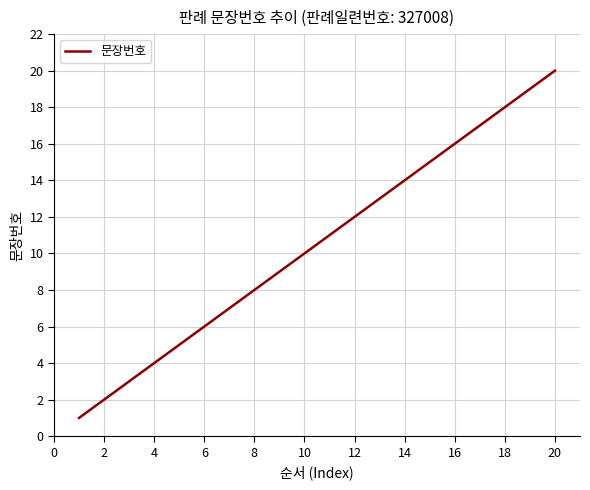

What is the difference between the maximum and minimum values?

19